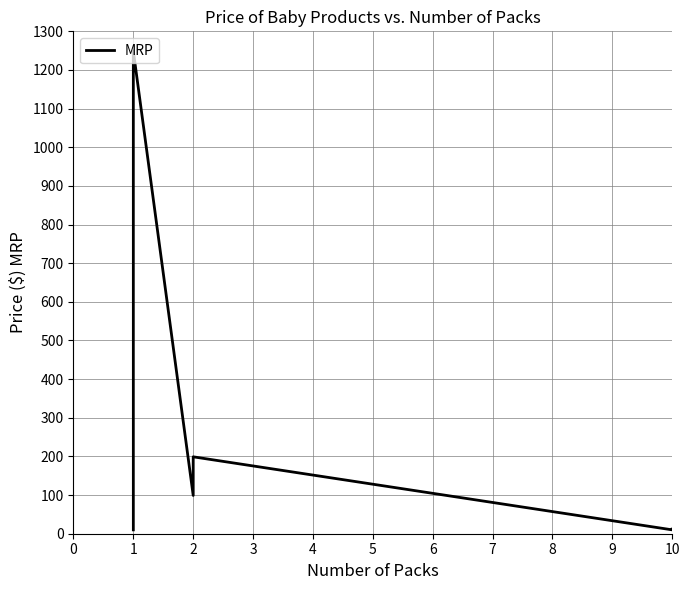

How many data points are above 77?

9